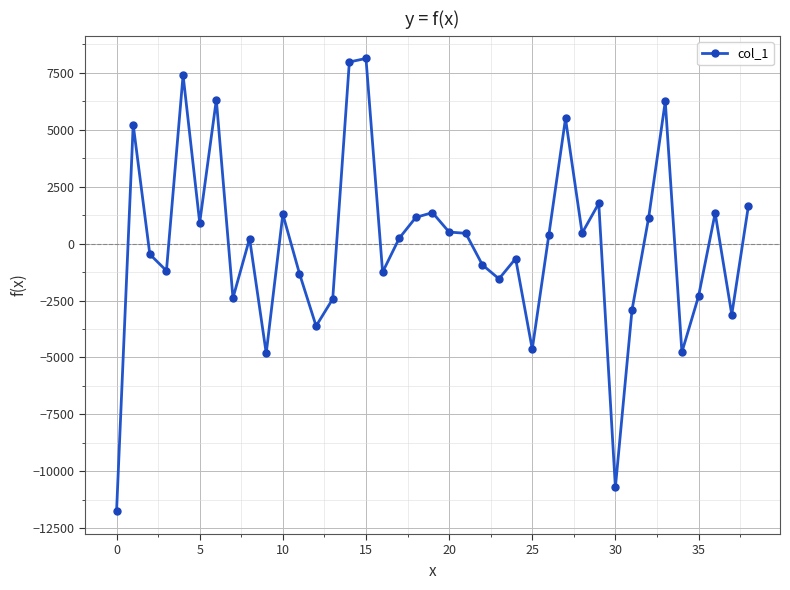

What is the sum of all values?

-1163.8